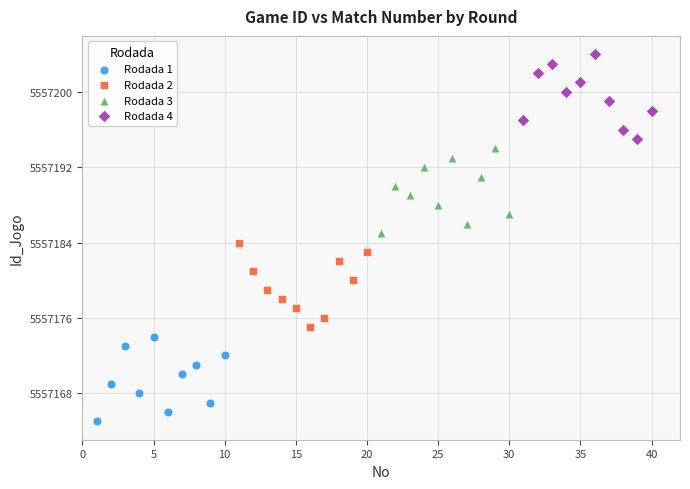

Which series contains the lowest Y value?

Rodada 1